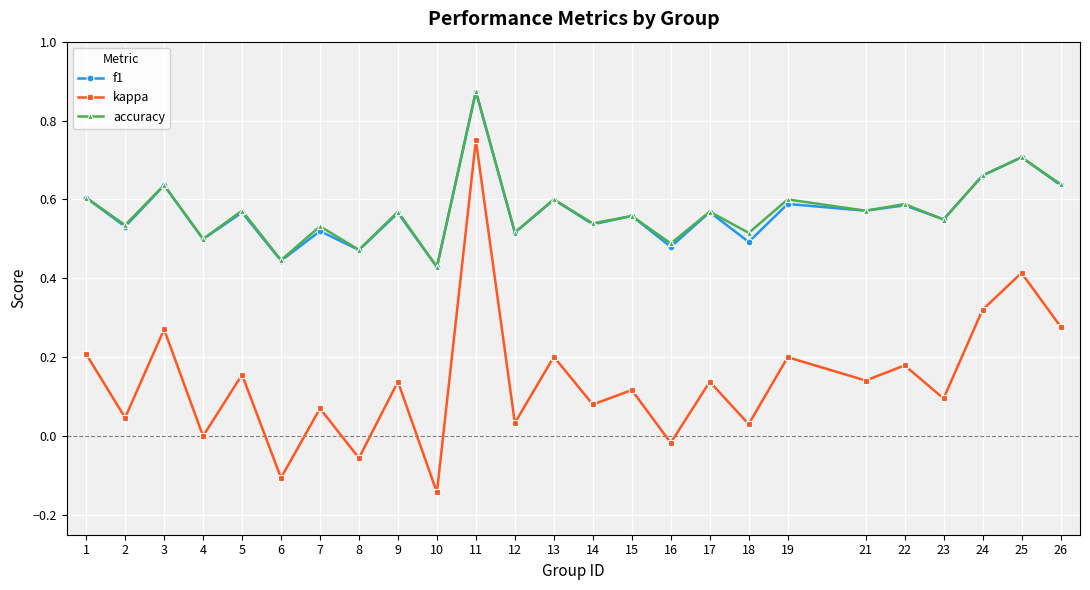

At which label does kappa first exceed 0?

1